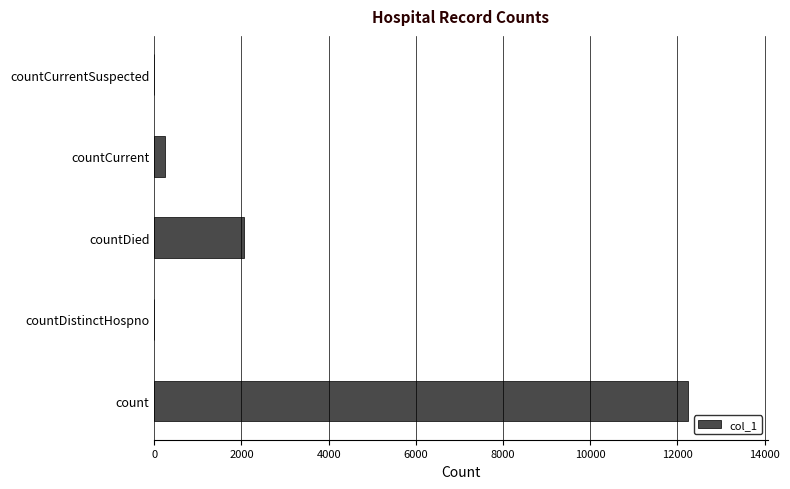

Between count and countDied, which is larger?

count